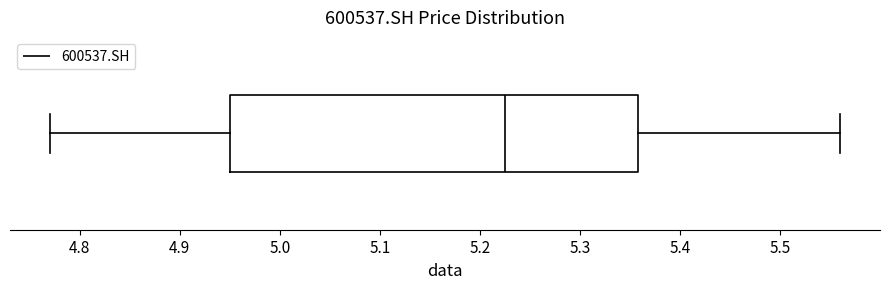

Read this box plot against the x-axis: the position of the median line, the range covered by the box, and the ends of both whiskers. The values are not printed on the chart, so give them approximately, as read against the axis.

median 5.23, box 4.95 to 5.36, whiskers 4.77 to 5.56